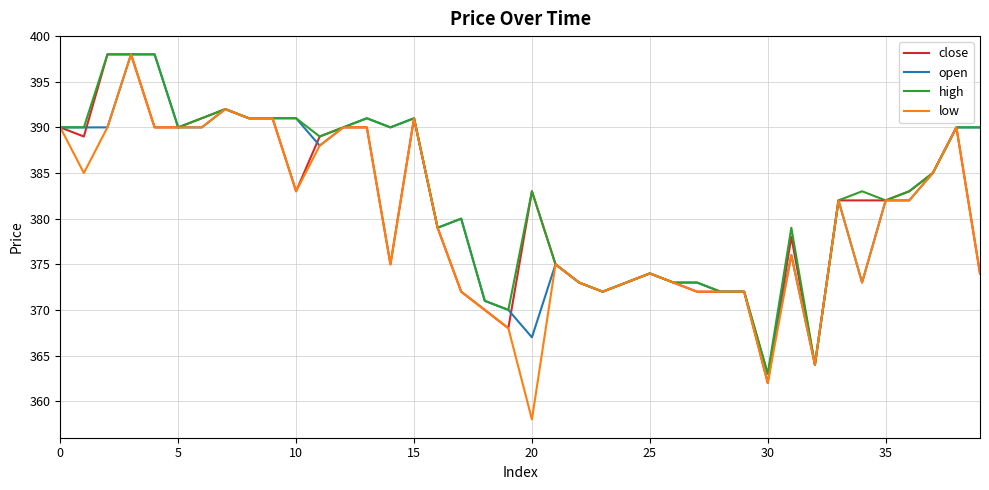

Which series has the largest range (max minus min)?

low